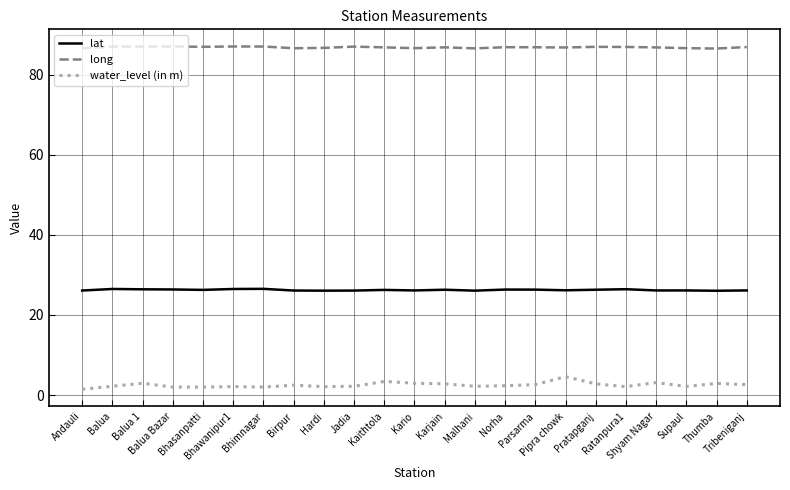

List the series in order of their overall mean, lowest first.

water_level (in m), lat, long